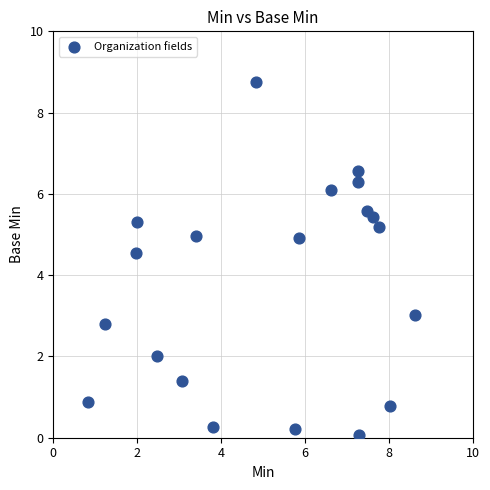

What is the range of Y values (max minus min)?

8.7